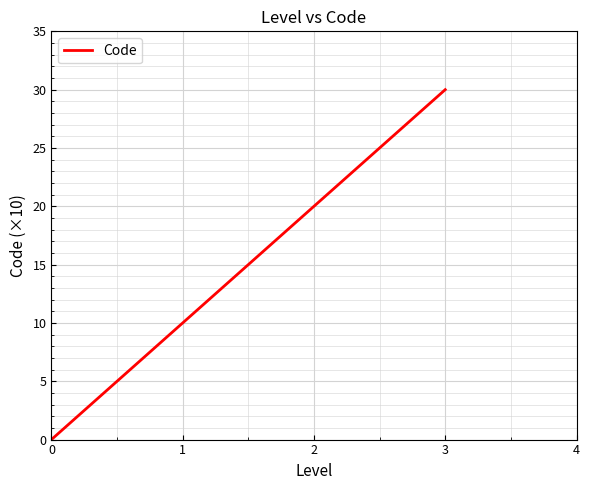

What is the change in value from 1 to 3?

+20